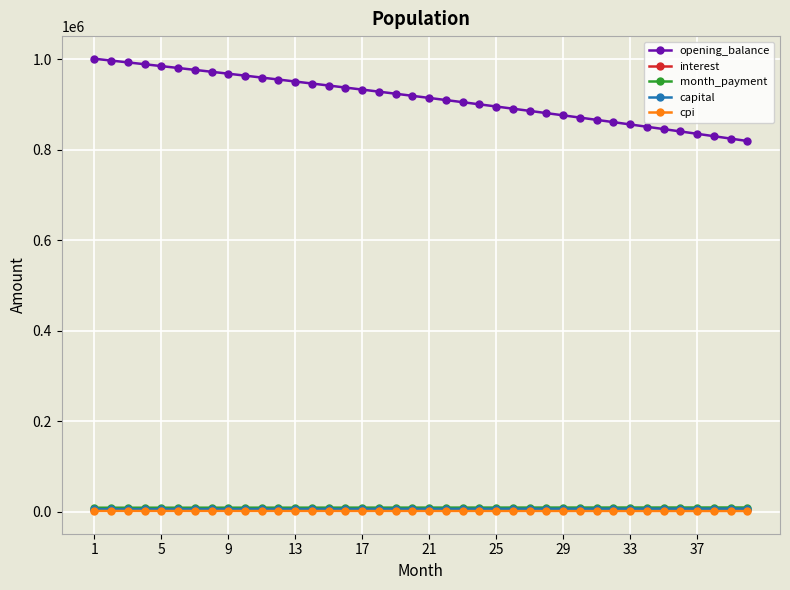

True or false: month_payment and cpi cross at least once.

False